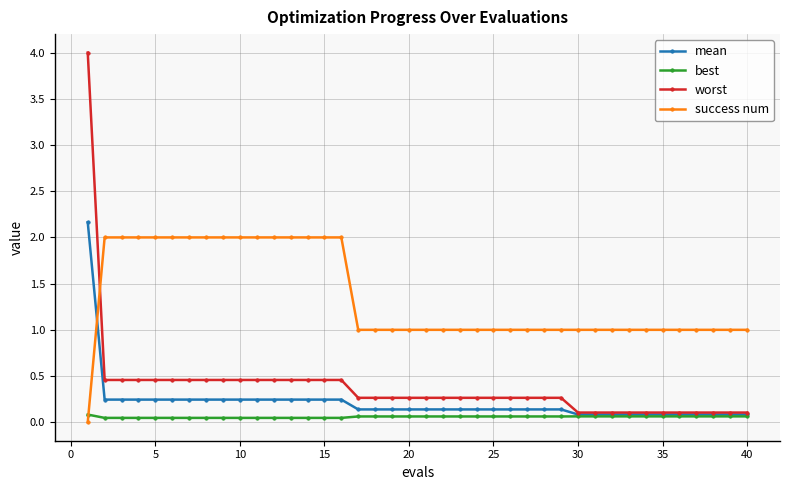

How many times do mean and success num cross each other?

1